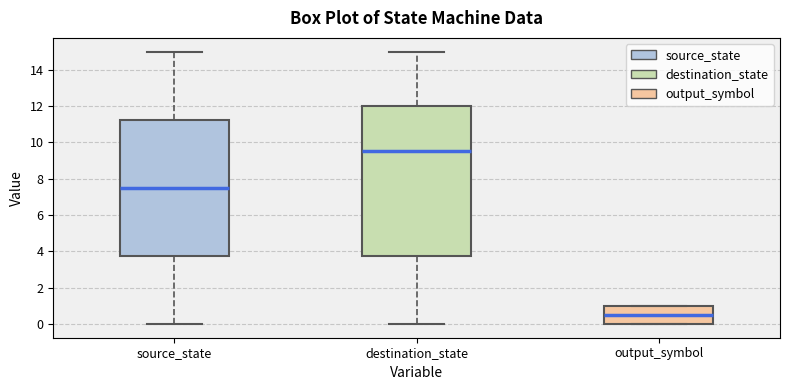

Which box has the lowest median line?

output_symbol